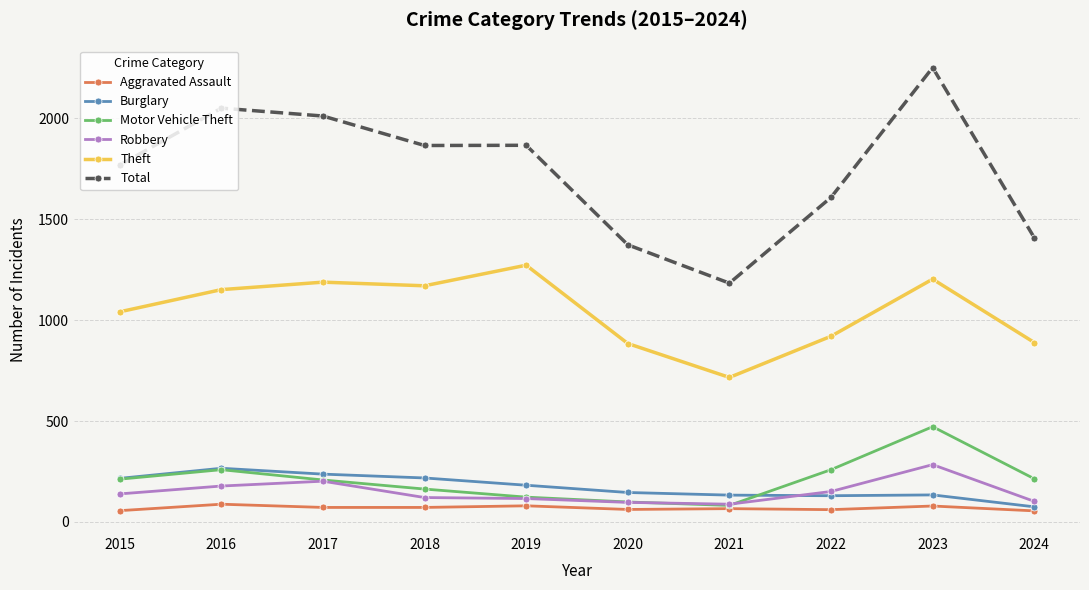

True or false: Motor Vehicle Theft has more than 0 interior local peaks.

True